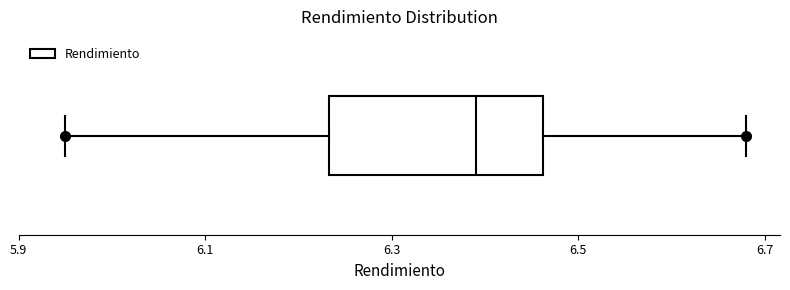

Where does the median line of the box sit on the x-axis? The values are not printed on the chart, so give them approximately, as read against the axis.

6.40